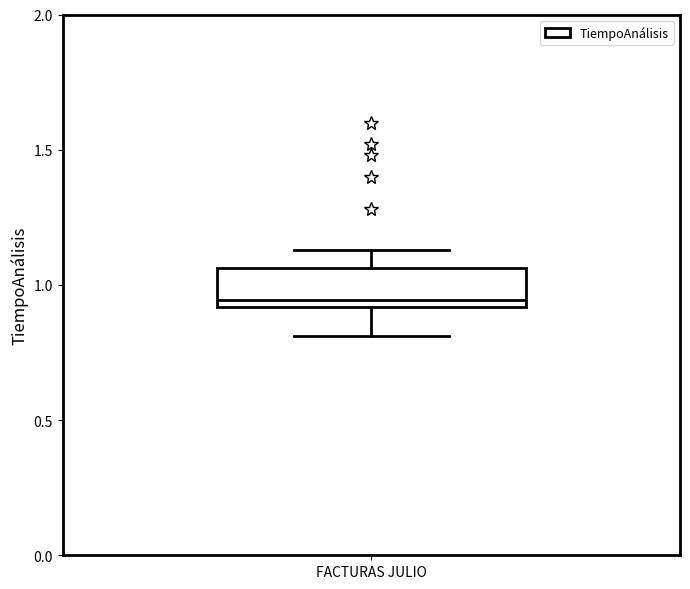

Transcribe this box plot: give where the median line is, the range the box spans, and where the two whiskers end, as read against the y-axis. The values are not printed on the chart, so give them approximately, as read against the axis.

median 0.95, box 0.90 to 1.05, whiskers 0.80 to 1.15